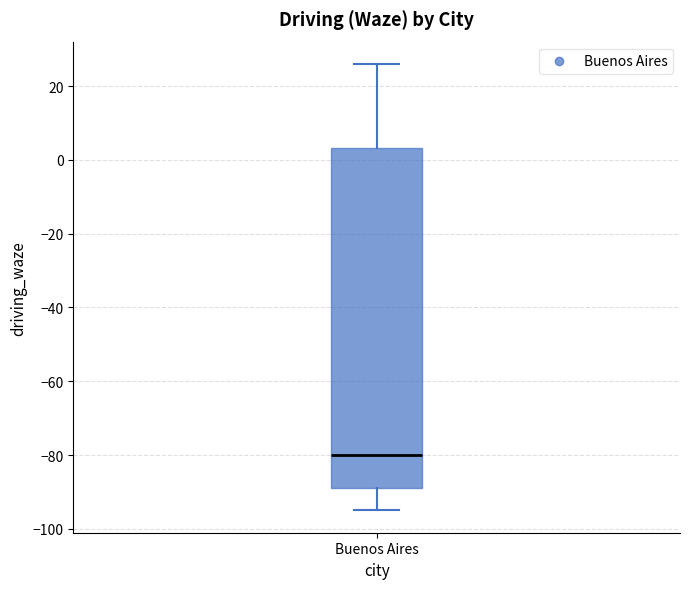

Where does the median line of the box for Buenos Aires sit on the y-axis? The values are not printed on the chart, so give them approximately, as read against the axis.

-80